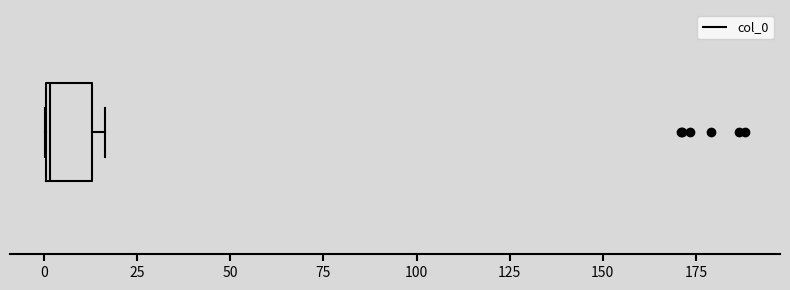

Transcribe this box plot: give where the median line is, the range the box spans, and where the two whiskers end, as read against the x-axis. The values are not printed on the chart, so give them approximately, as read against the axis.

median 0, box 0 to 15, whiskers 0 to 15 (just right of the box's right edge)